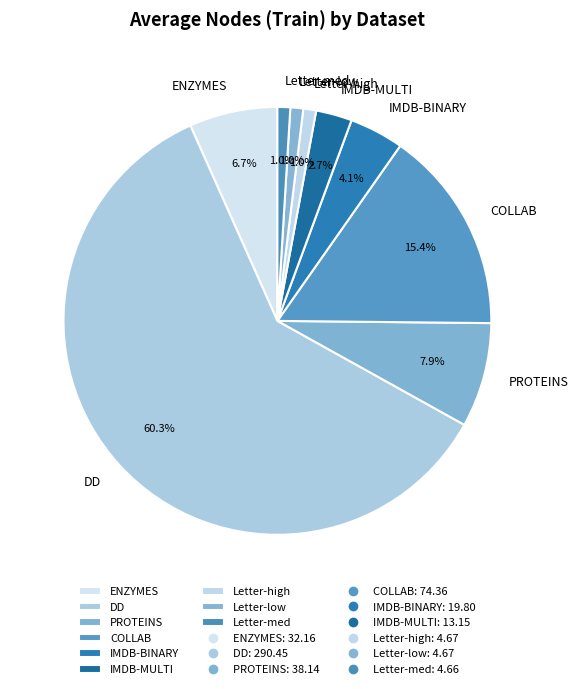

The DD slice represents 52% of the pie. True or false?

False